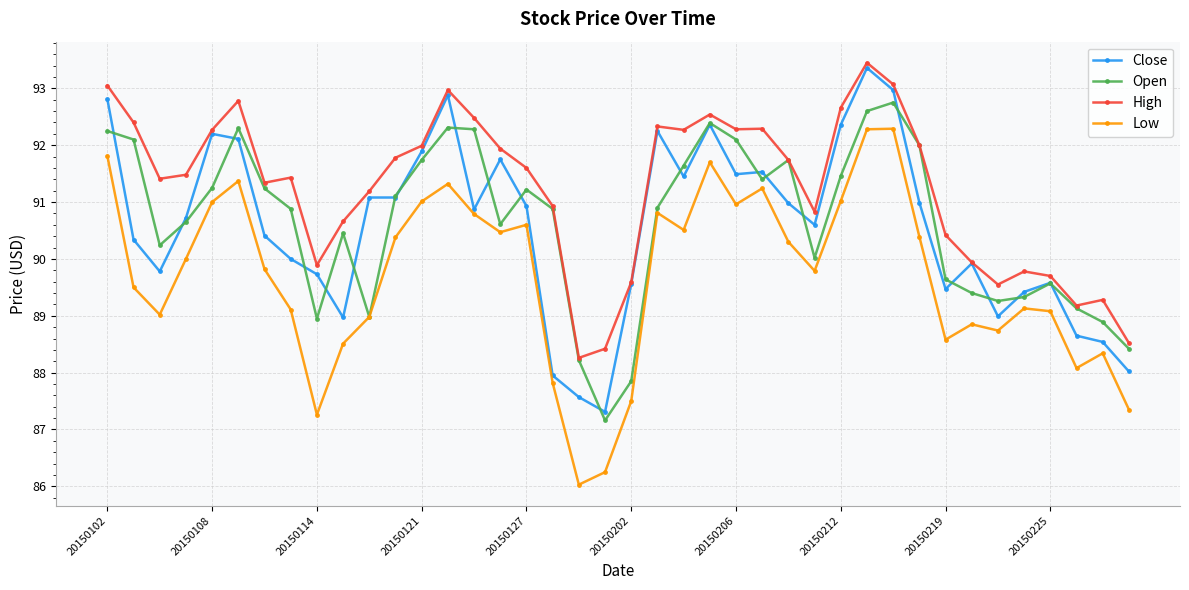

What is the minimum value for High?

88.3